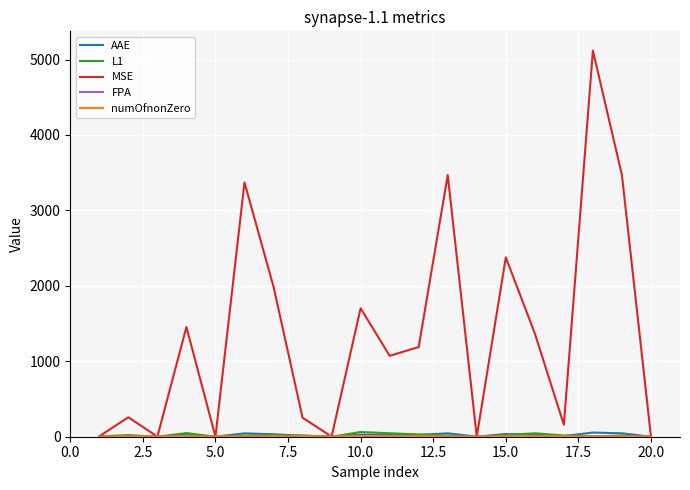

Does the chart have visible grid lines?

Yes